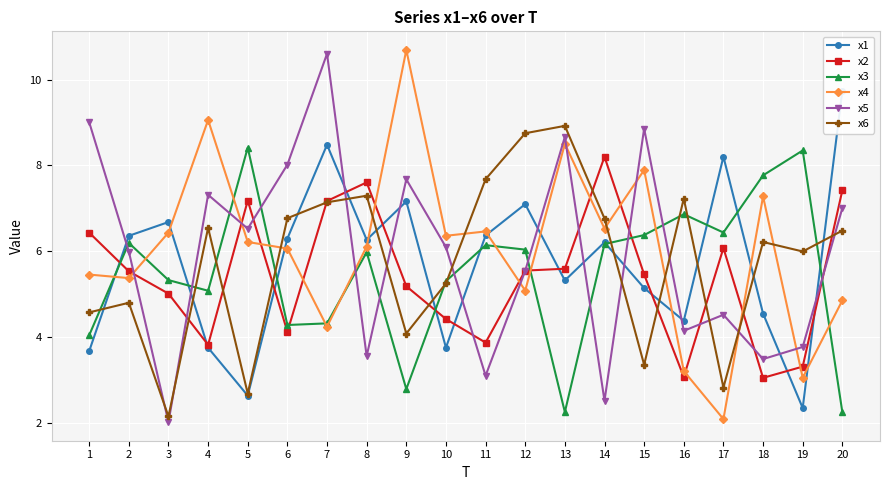

Where is the first local maximum for x1?

3